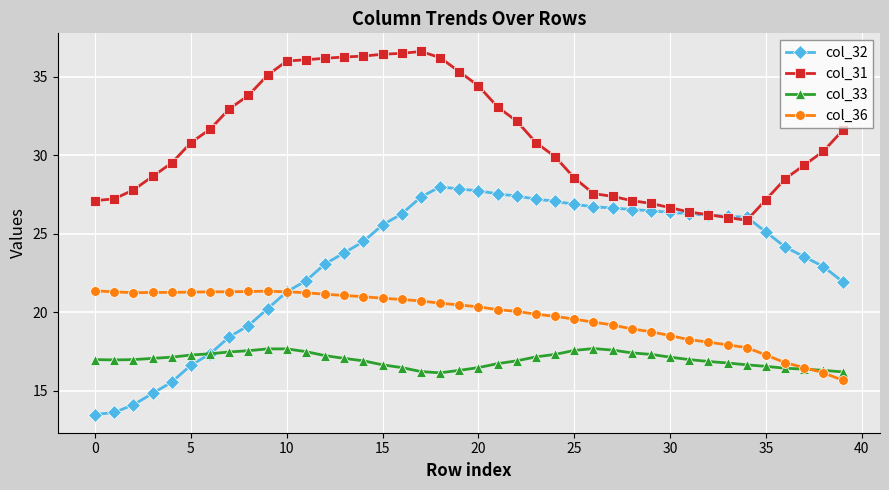

What is the value of the col_31 point at the 21st from the left?

34.4